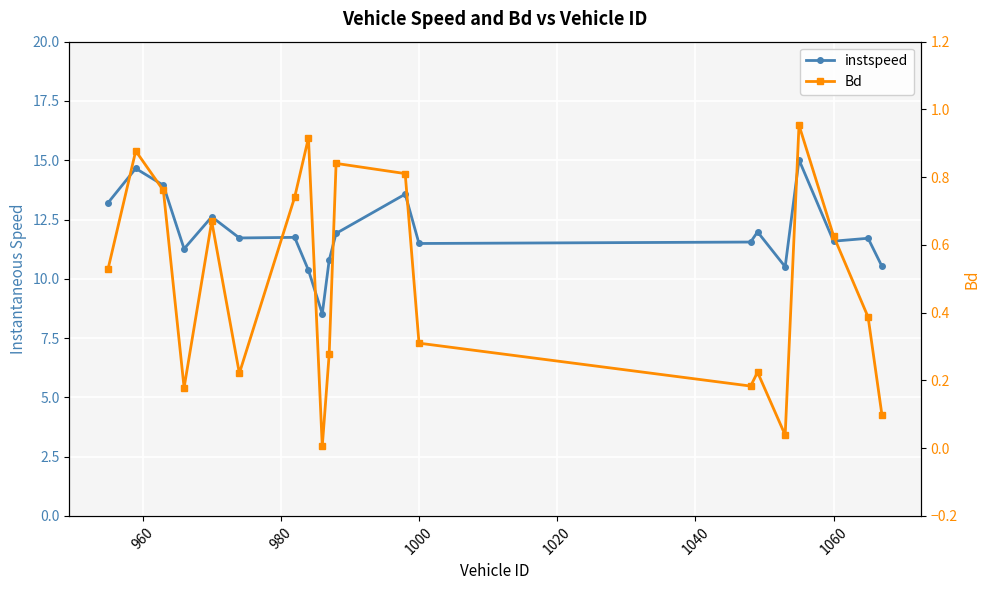

How many lines are shown in the chart?

2